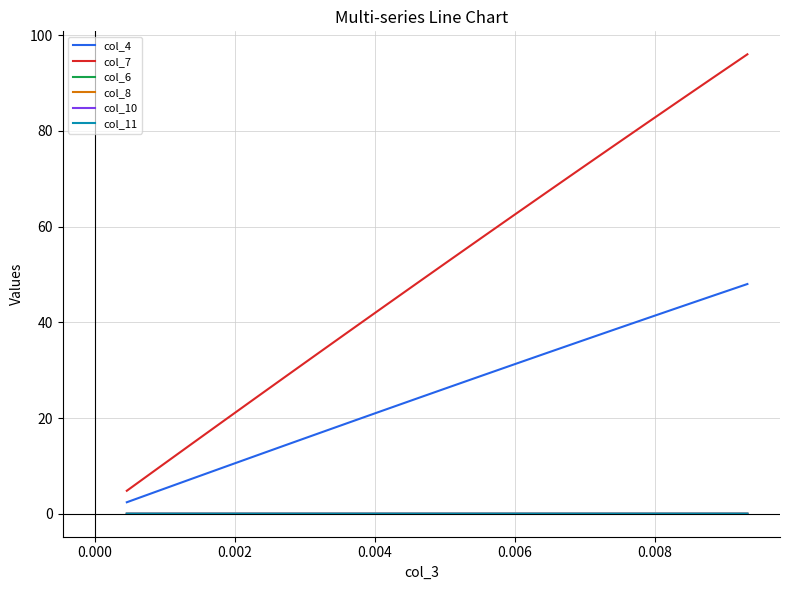

Which series has the largest total across all categories?

col_7